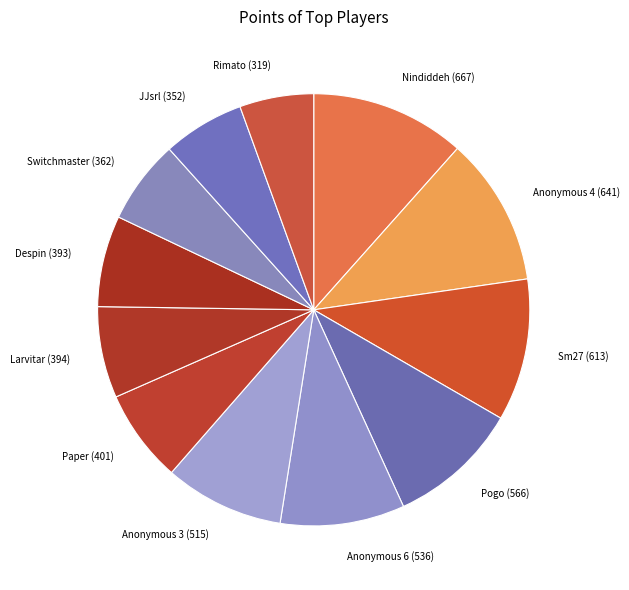

Which category has the smallest portion of the pie?

Rimato